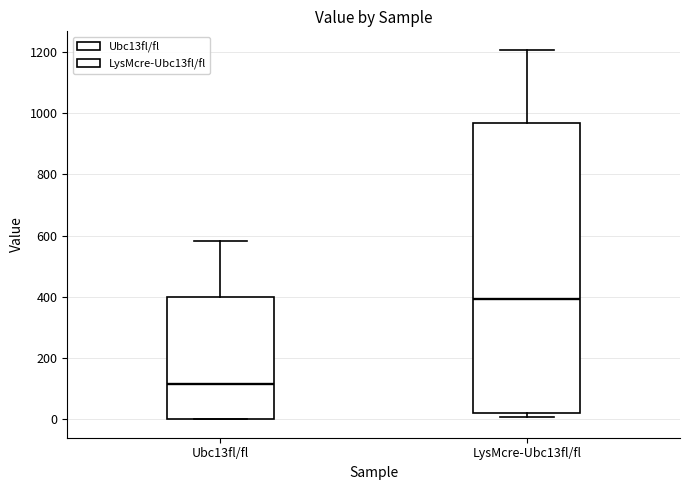

Which box is the tallest, from its lower edge to its upper edge?

LysMcre-Ubc13fl/fl